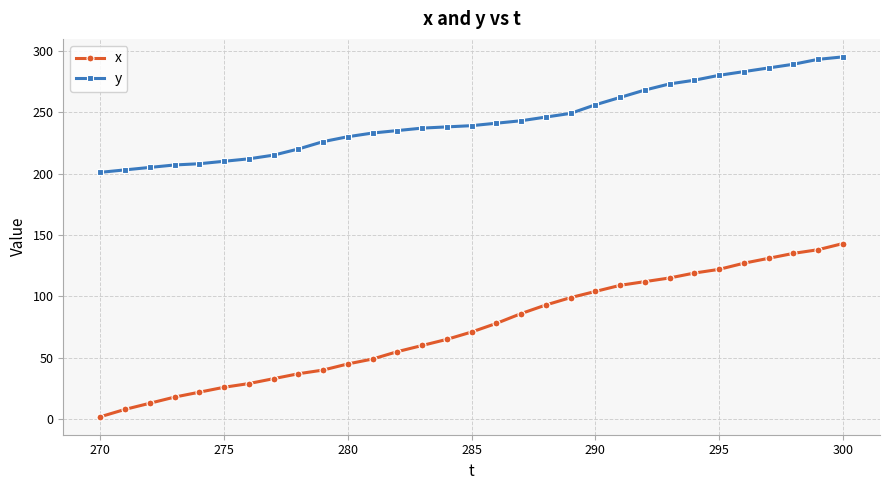

Count the number of data series in this chart.

2